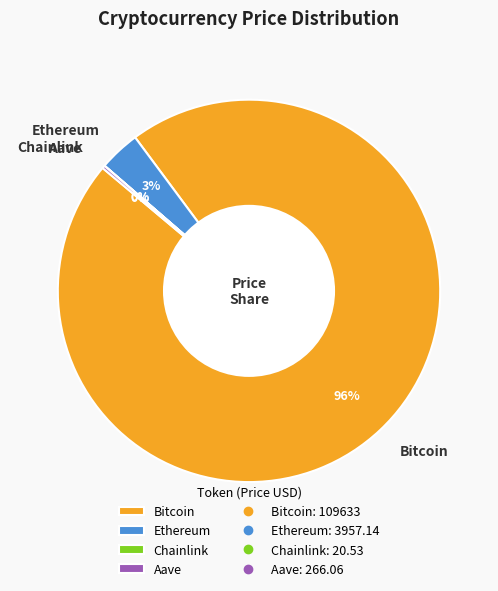

True or false: Ethereum accounts for 3% of the total.

True